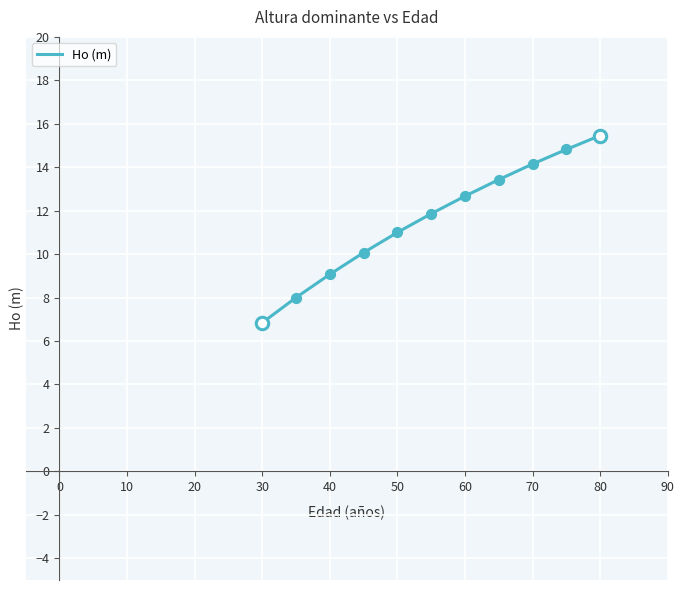

What is the difference between the maximum and minimum values?

8.6